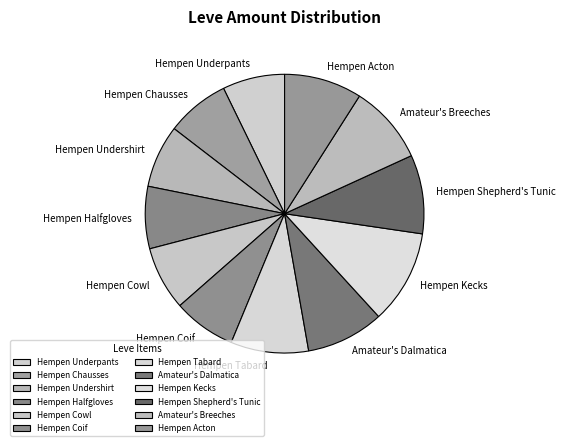

Between Hempen Undershirt and Amateur's Breeches, which is larger?

Amateur's Breeches